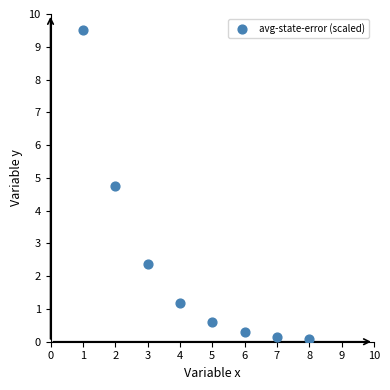

What is the range of Y values (max minus min)?

9.4